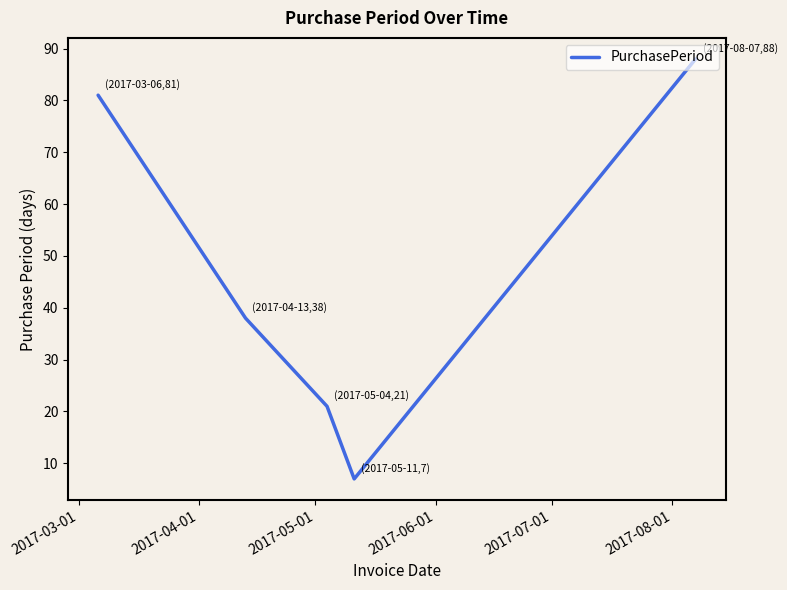

How many lines are shown in the chart?

1